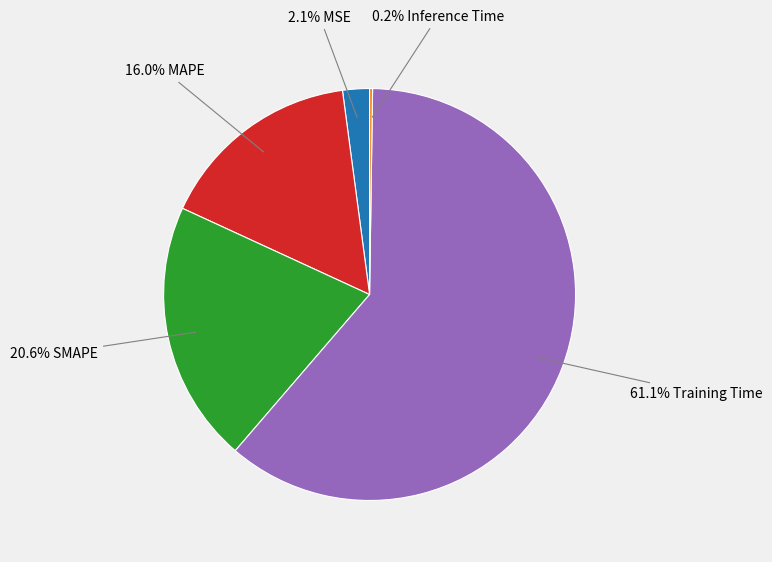

Is there any slice that represents more than half of the pie?

Yes